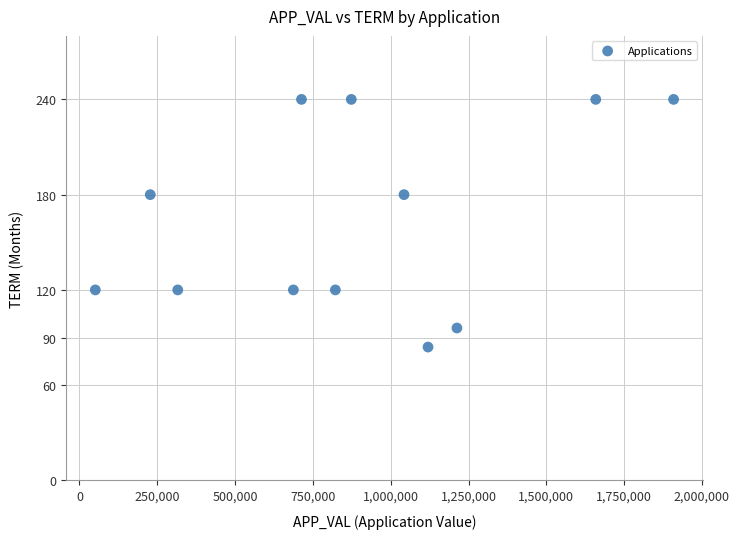

What is the range of X values (max minus min)?

1857969